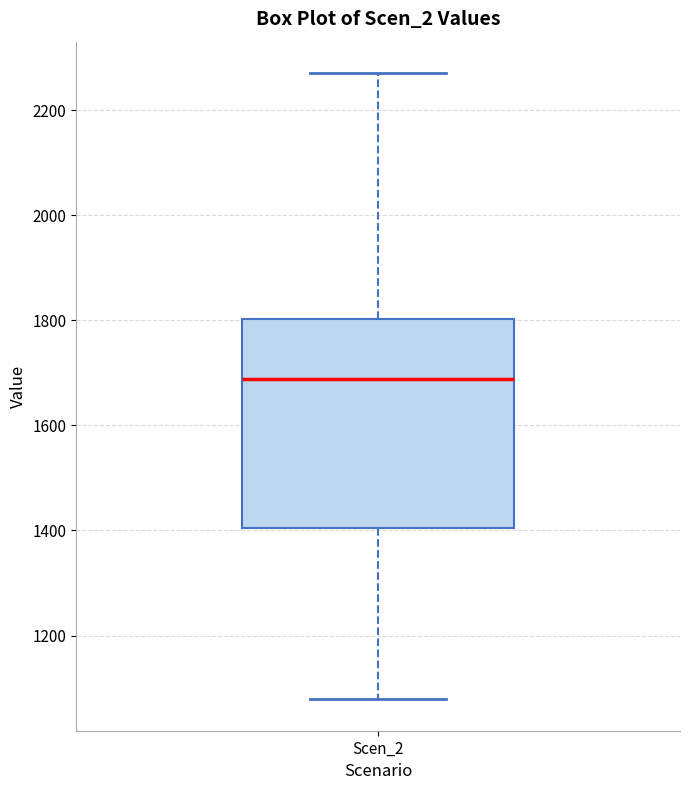

Read this box plot against the y-axis: the position of the median line, the range covered by the box, and the ends of both whiskers. The values are not printed on the chart, so give them approximately, as read against the axis.

median 1680, box 1400 to 1800, whiskers 1080 to 2280